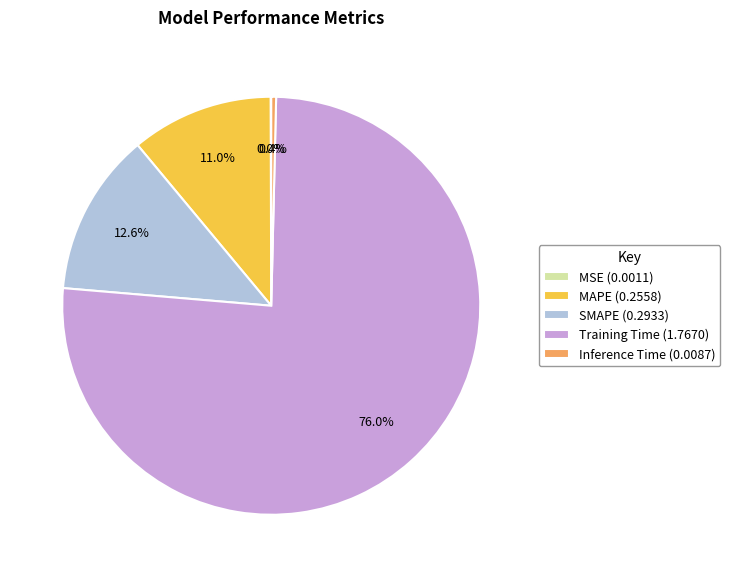

To the nearest percent, what percentage of the pie is MAPE?

11%